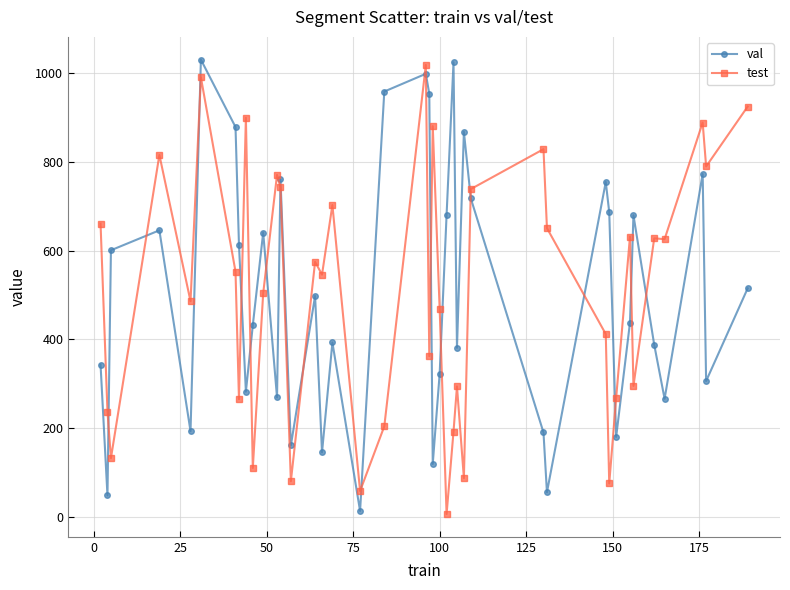

True or false: val and test cross at least once.

True